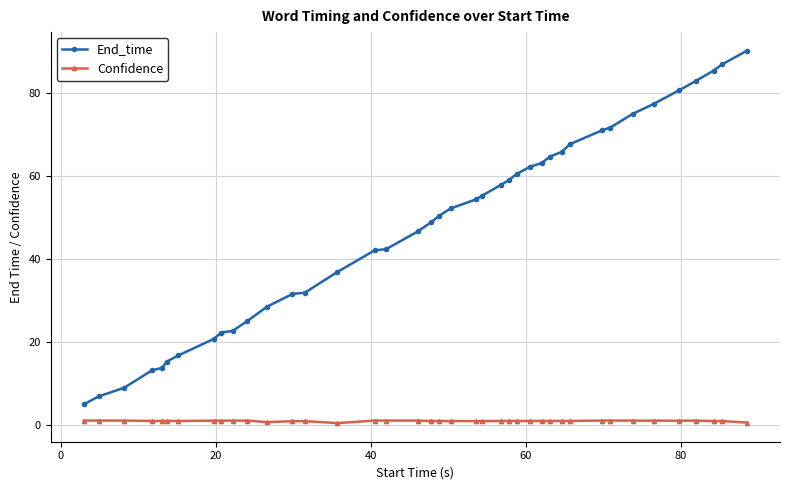

What is the average value of the End_time series?

47.8